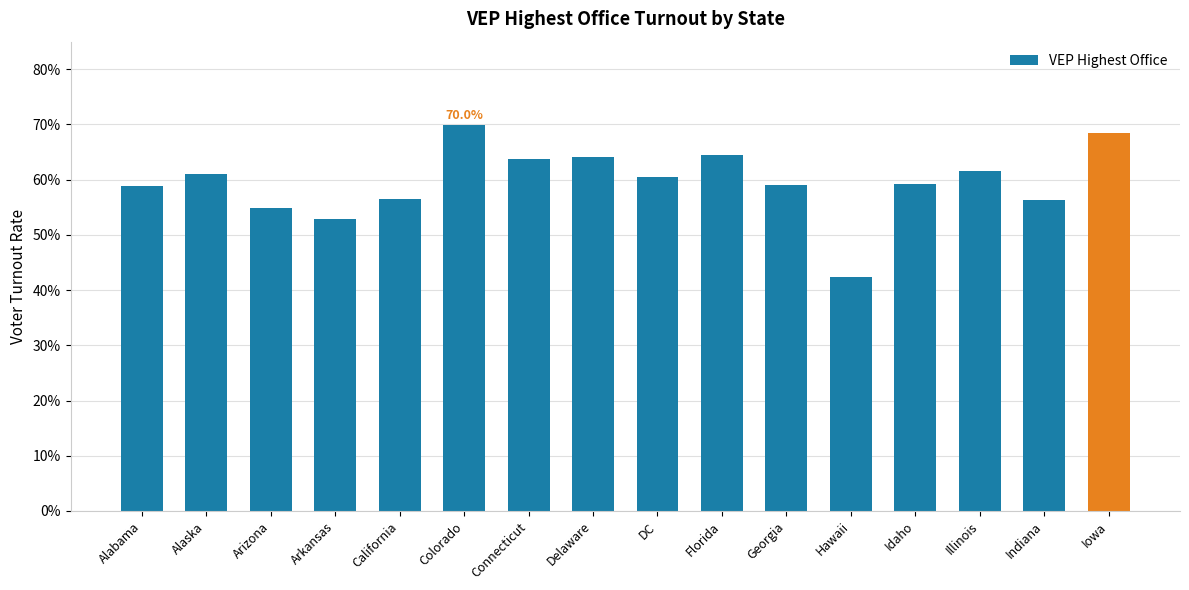

What is the label of the 2nd bar from the right?

Indiana